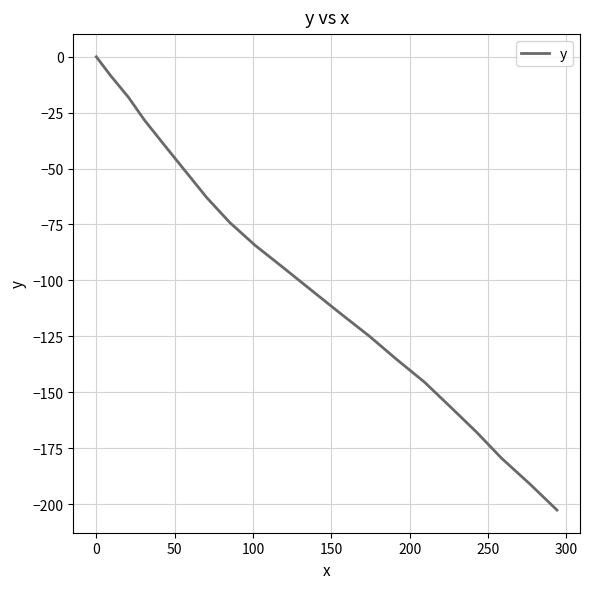

What is the difference between the maximum and minimum values?

202.7